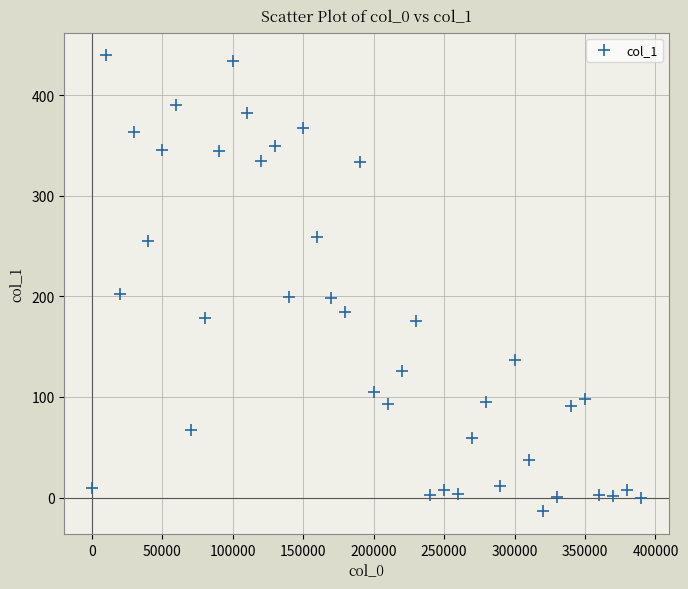

What is the range of Y values (max minus min)?

453.0